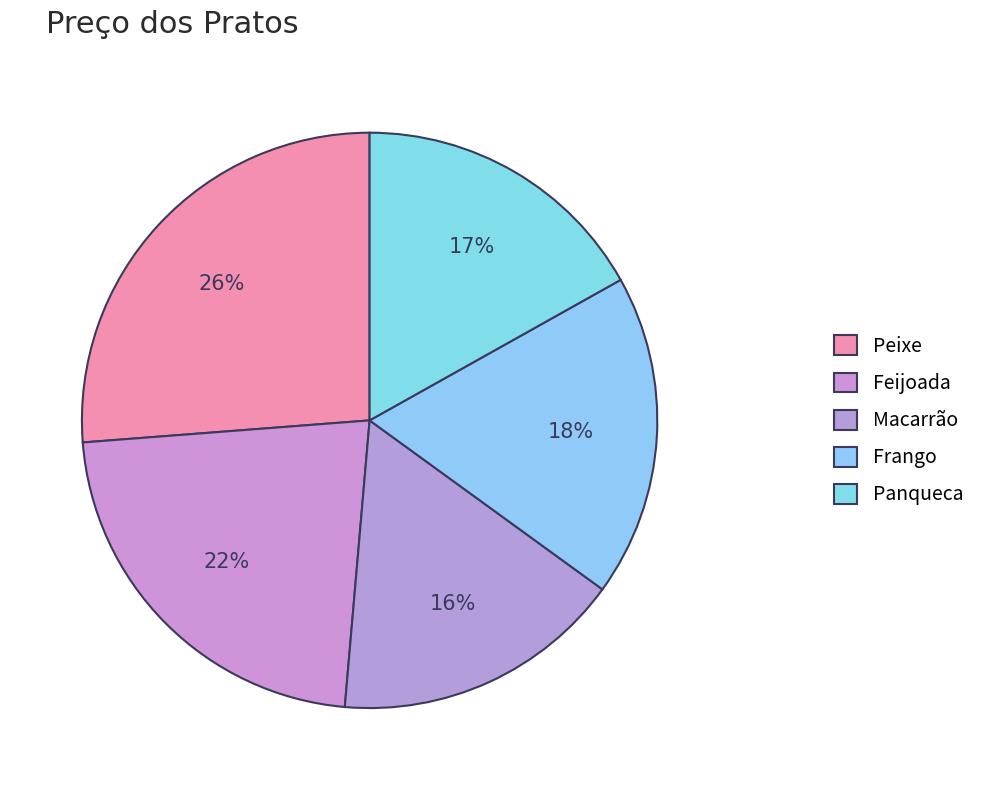

Which has a higher value, Frango or Peixe?

Peixe